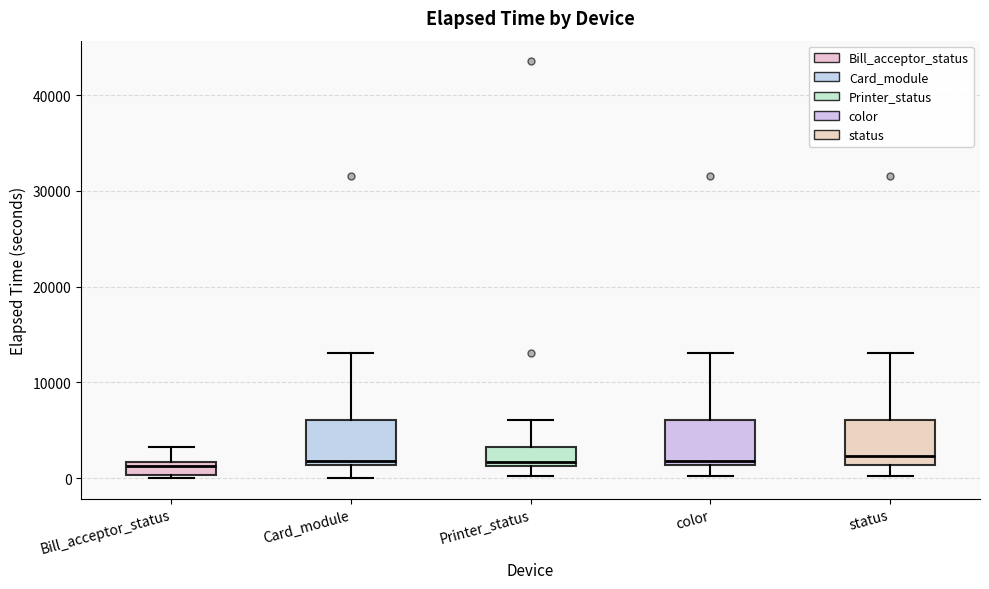

Where is the lower edge of the box for Bill_acceptor_status on the y-axis? The values are not printed on the chart, so give them approximately, as read against the axis.

0